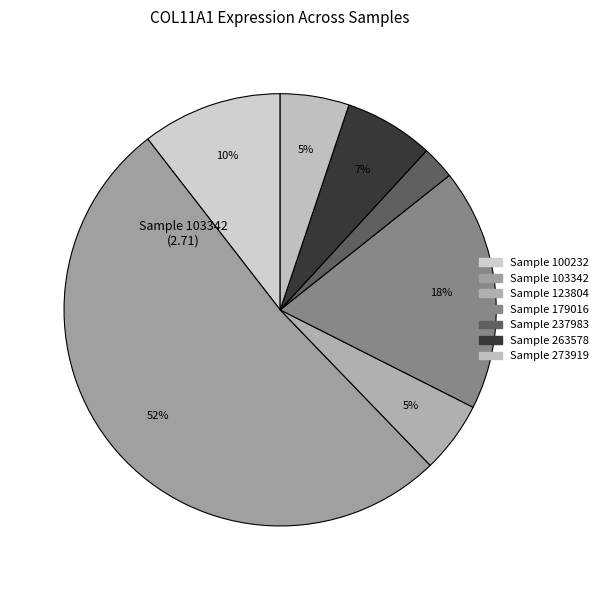

How many slices are in this pie chart?

7